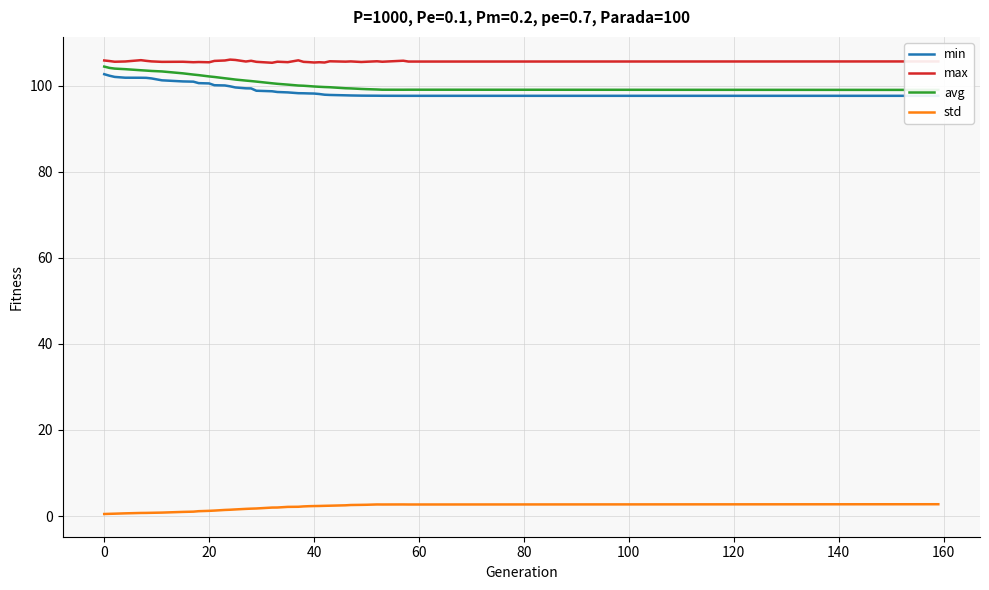

True or false: std and max cross at least once.

False